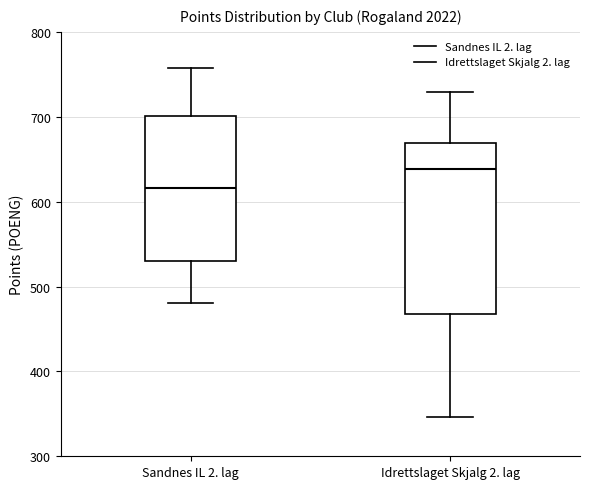

Comparing the boxes themselves (not the whiskers), which one is the tallest?

Idrettslaget Skjalg 2. lag